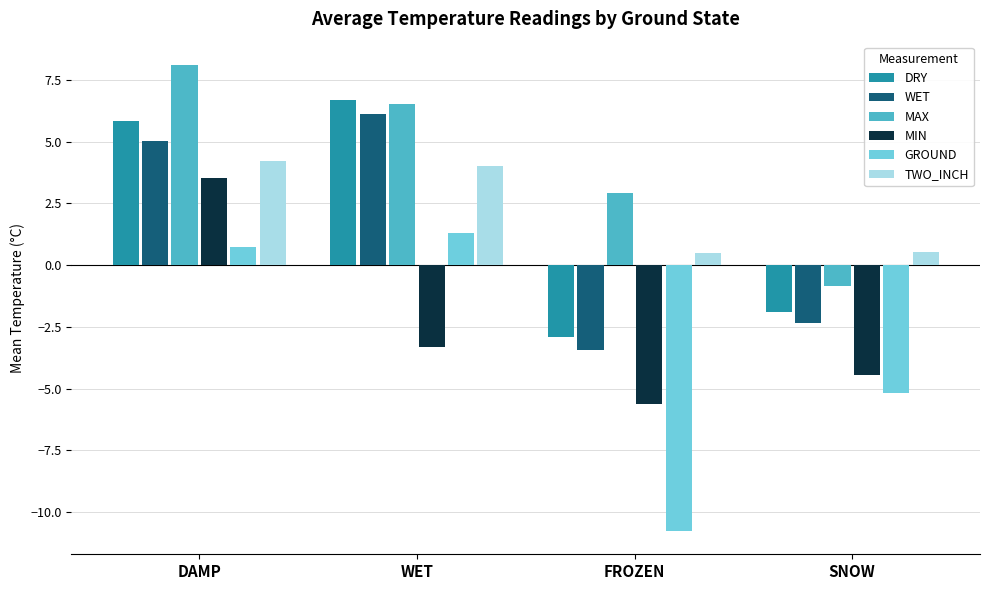

What value does the MIN series have at SNOW?

-4.4